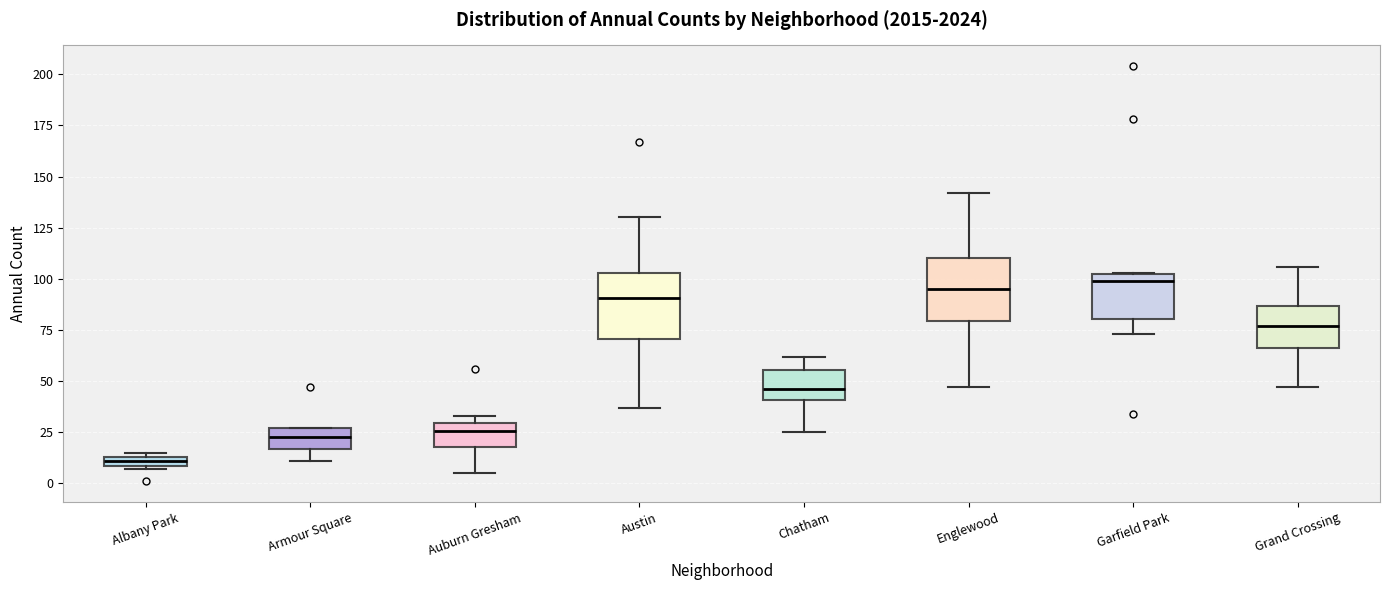

Which box has the lowest median line?

Albany Park